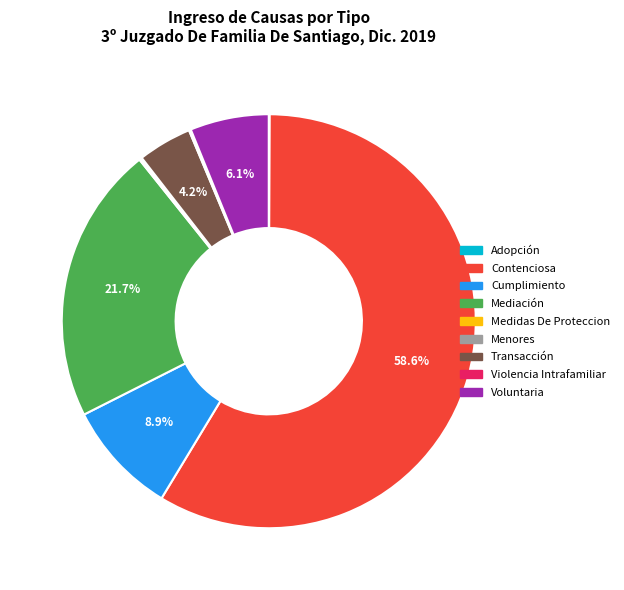

What is the largest slice in the pie chart?

Contenciosa